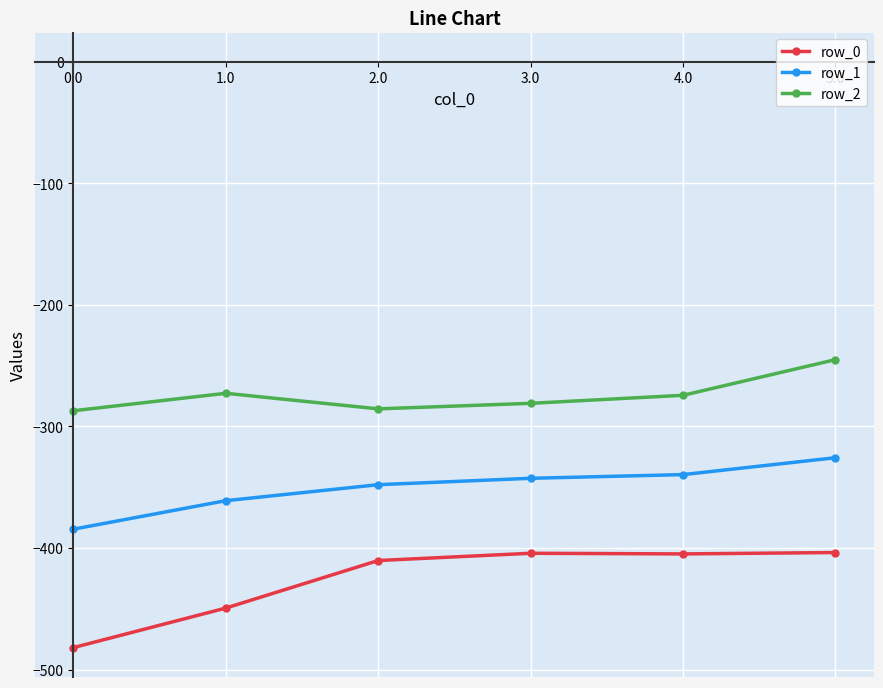

Read the row_0 value at 0.0.

-482.0